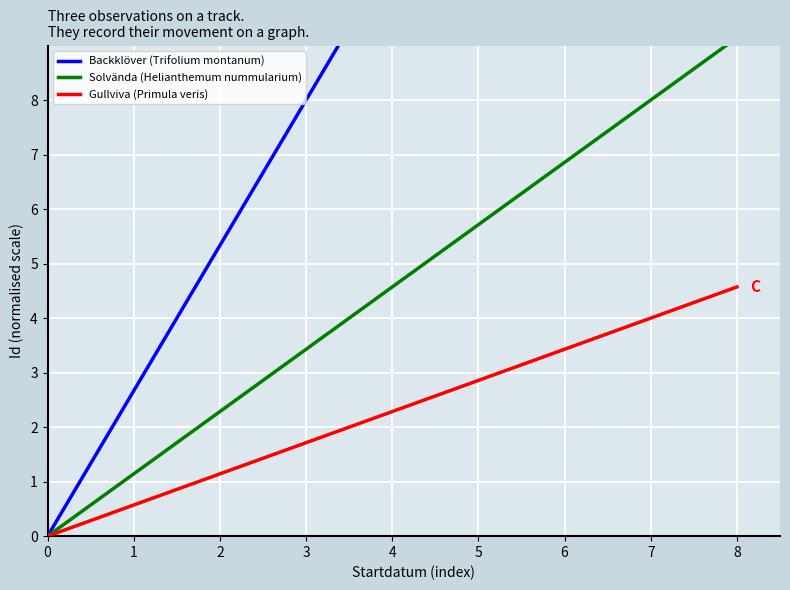

How many lines are shown in the chart?

3